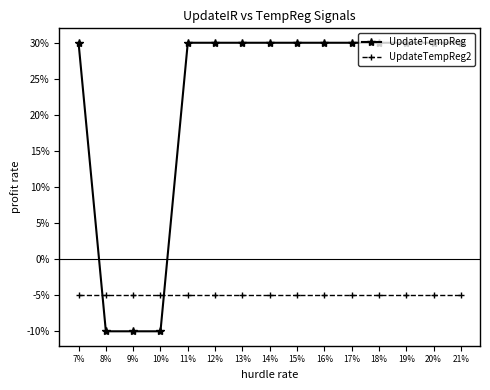

What is the label of the 6th point from the right?

16%